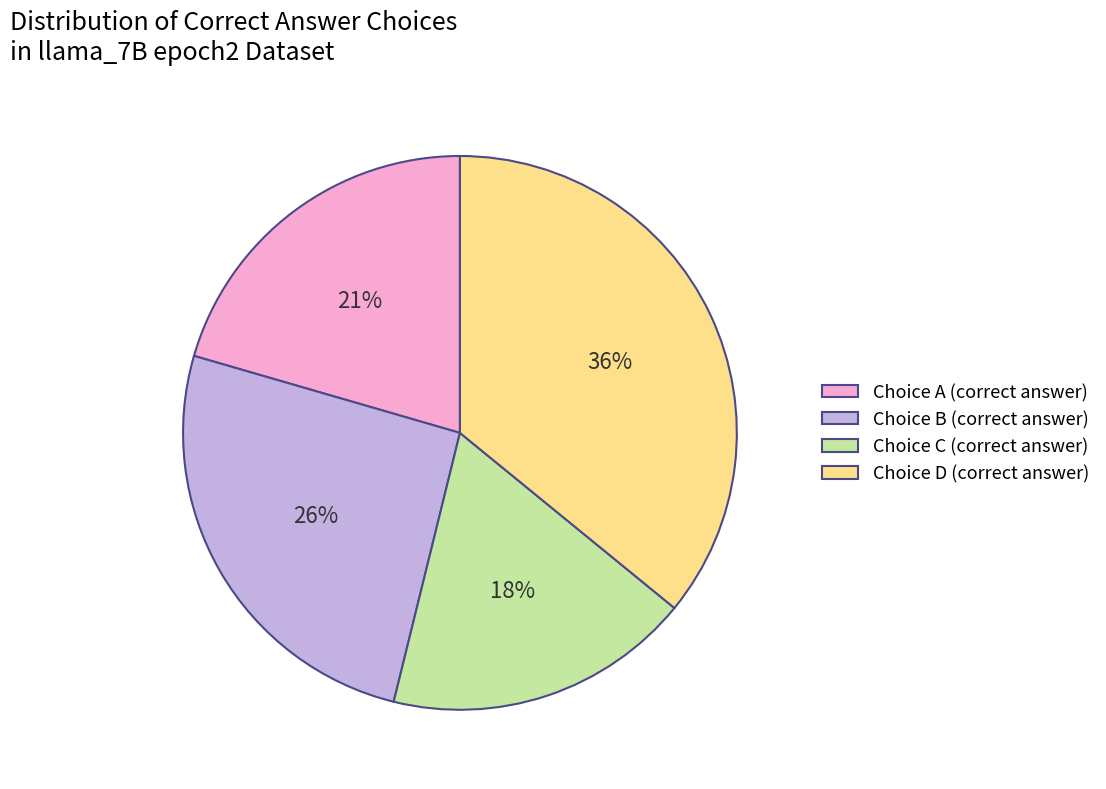

Rank the categories by value from lowest to highest.

Choice C (correct answer), Choice A (correct answer), Choice B (correct answer), Choice D (correct answer)